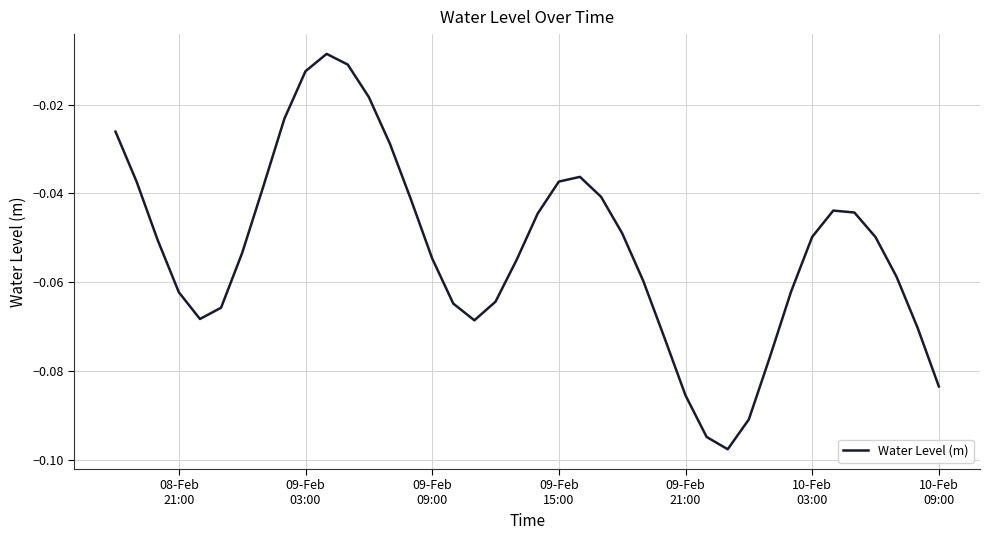

True or false: the data has more than 0 interior local peaks.

True